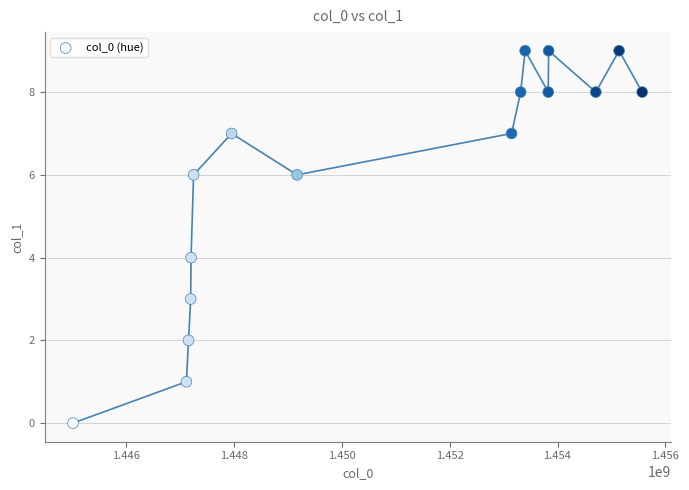

What is the range of X values (max minus min)?

10556060